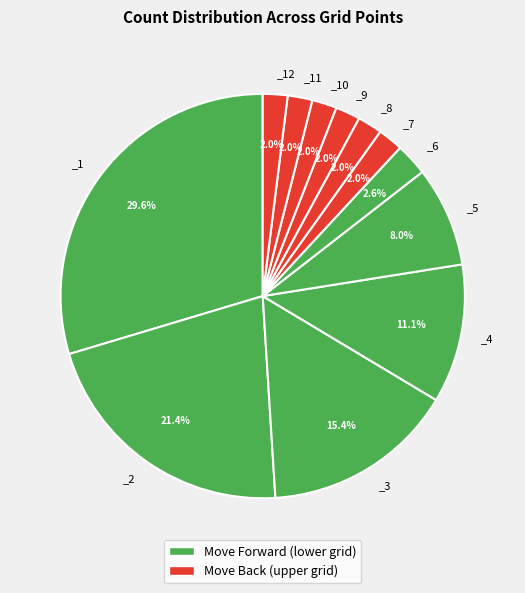

How many slices are in this pie chart?

12